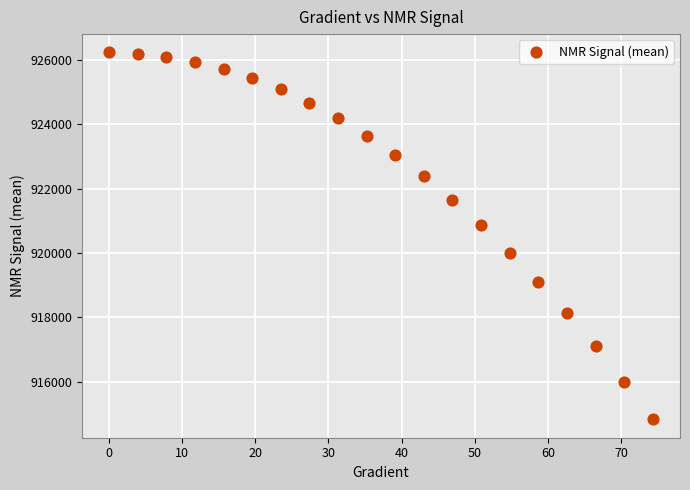

What Y value in the scatter plot is closest to 920534?

920876.2